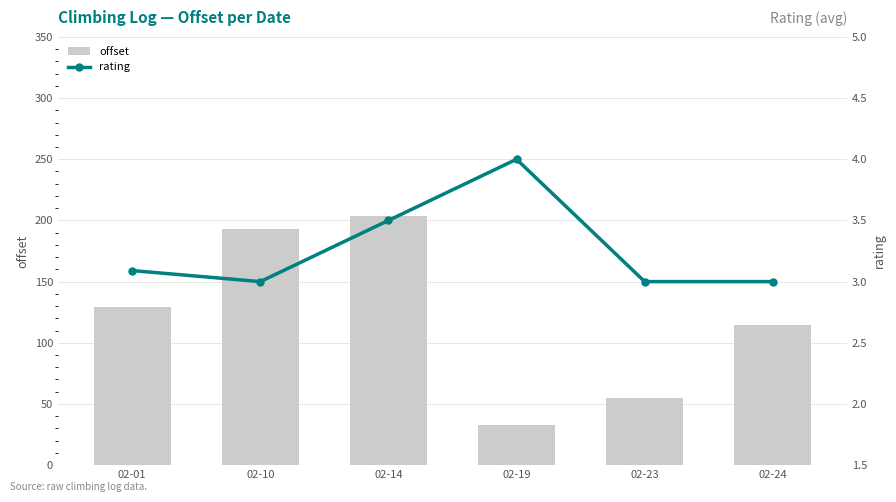

What is the value of the rating bar at the 3rd from the left?

3.5